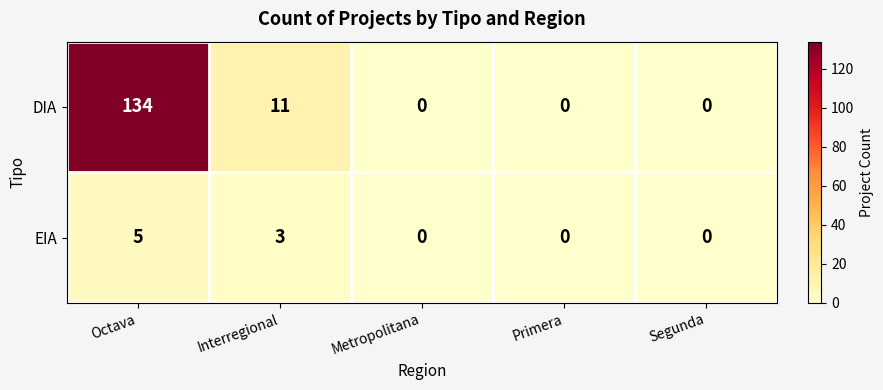

The value of DIA at Interregional is 11. True or false?

True